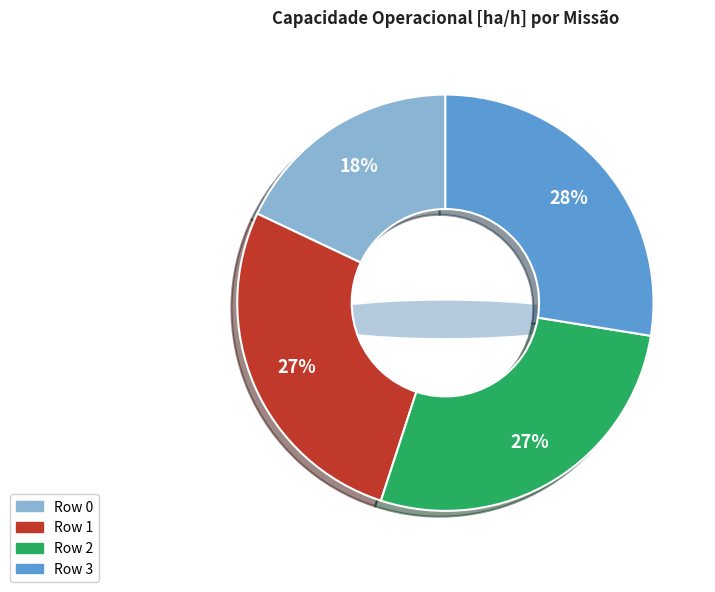

How many slices are in this pie chart?

4